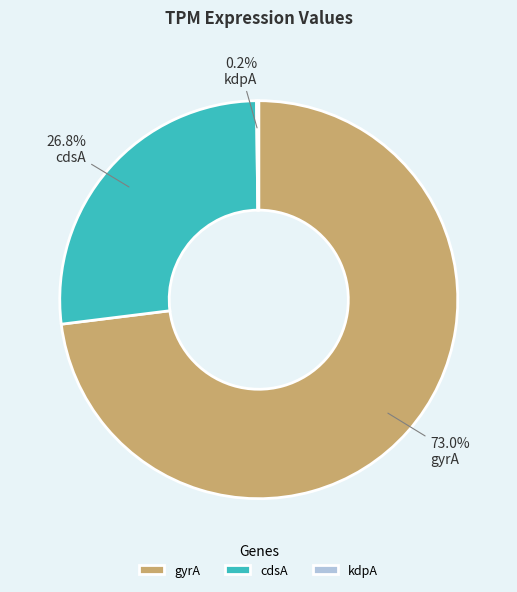

Which slice is the largest?

gyrA